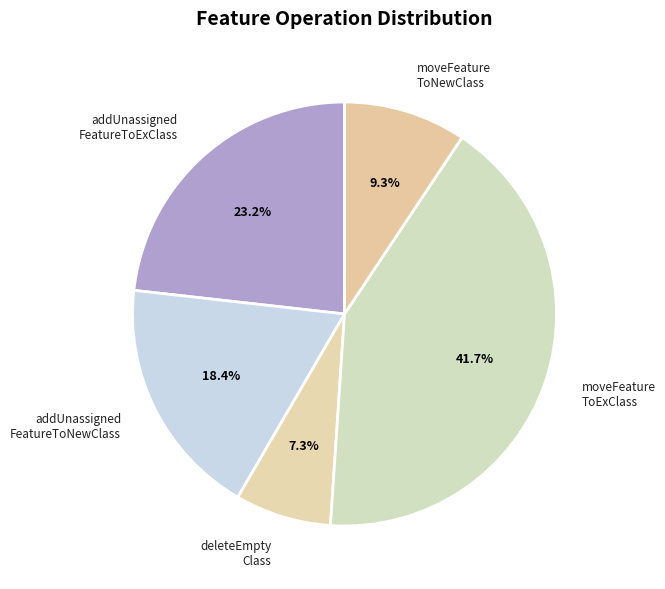

Combined, do addUnassigned FeatureToNewClass and addUnassigned FeatureToExClass account for over 50%?

No